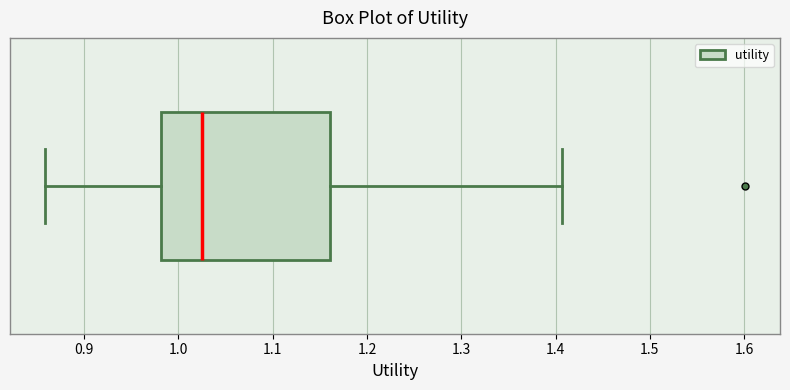

Transcribe this box plot: give where the median line is, the range the box spans, and where the two whiskers end, as read against the x-axis. The values are not printed on the chart, so give them approximately, as read against the axis.

median 1.02, box 0.98 to 1.16, whiskers 0.86 to 1.41